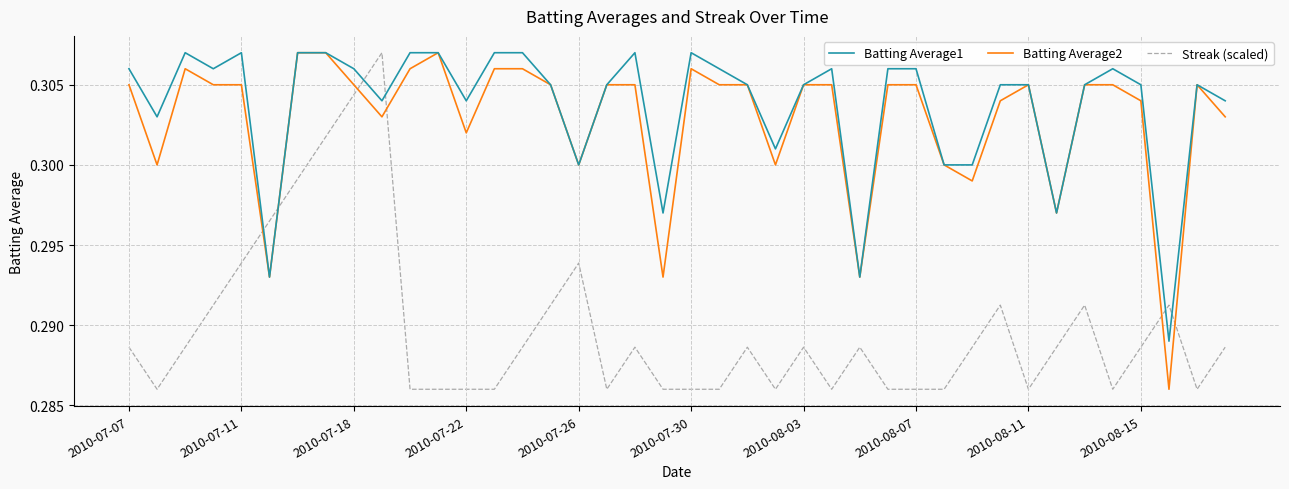

After their last crossing, which series has the higher values: Batting Average1 or Streak (scaled)?

Batting Average1